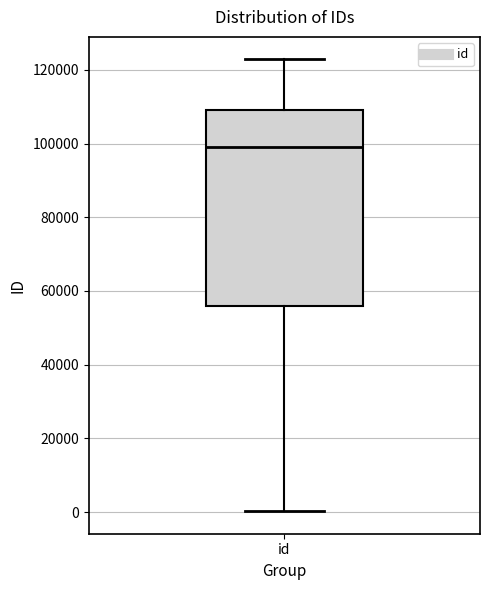

Read this box plot against the y-axis: the position of the median line, the range covered by the box, and the ends of both whiskers. The values are not printed on the chart, so give them approximately, as read against the axis.

median 98000, box 56000 to 110000, whiskers 0 to 122000